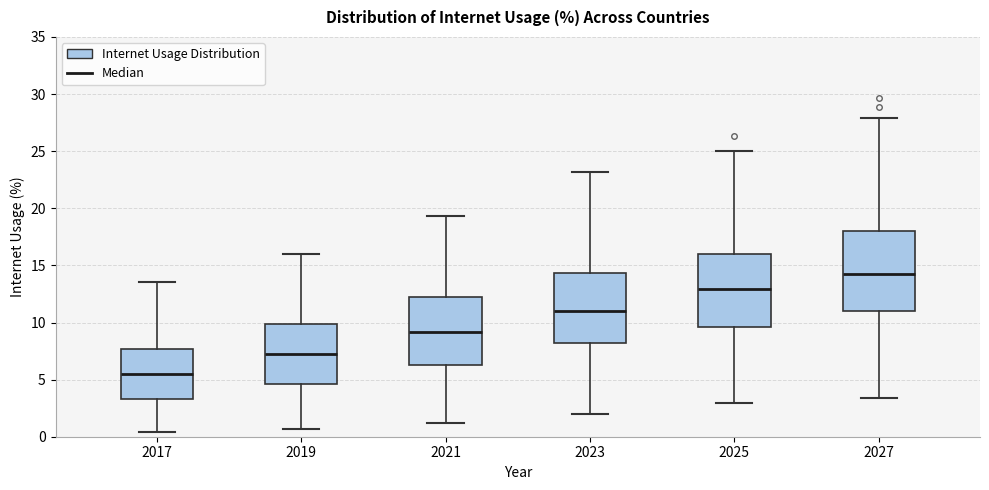

Reading left to right, read every box against the y-axis: the position of its median line, the range the box covers, and the ends of its whiskers. The values are not printed on the chart, so give them approximately, as read against the axis.

2017: median 5.5, box 3.5 to 7.5, whiskers 0.5 to 13.5
2019: median 7.5, box 4.5 to 10.0, whiskers 0.5 to 16.0
2021: median 9.0, box 6.5 to 12.0, whiskers 1.0 to 19.5
2023: median 11.0, box 8.0 to 14.5, whiskers 2.0 to 23.0
2025: median 13.0, box 9.5 to 16.0, whiskers 3.0 to 25.0
2027: median 14.5, box 11.0 to 18.0, whiskers 3.5 to 28.0